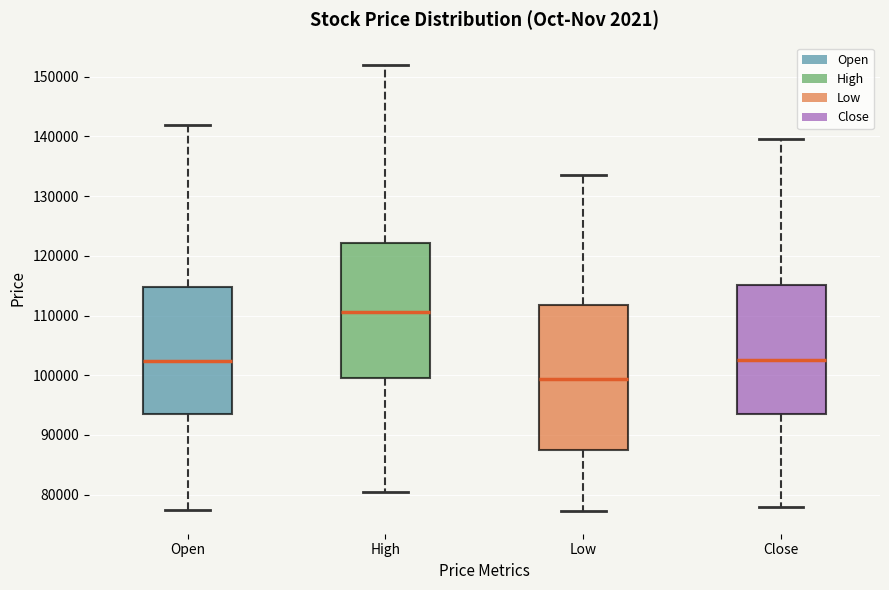

Where is the lower edge of the box for Close on the y-axis? The values are not printed on the chart, so give them approximately, as read against the axis.

93000